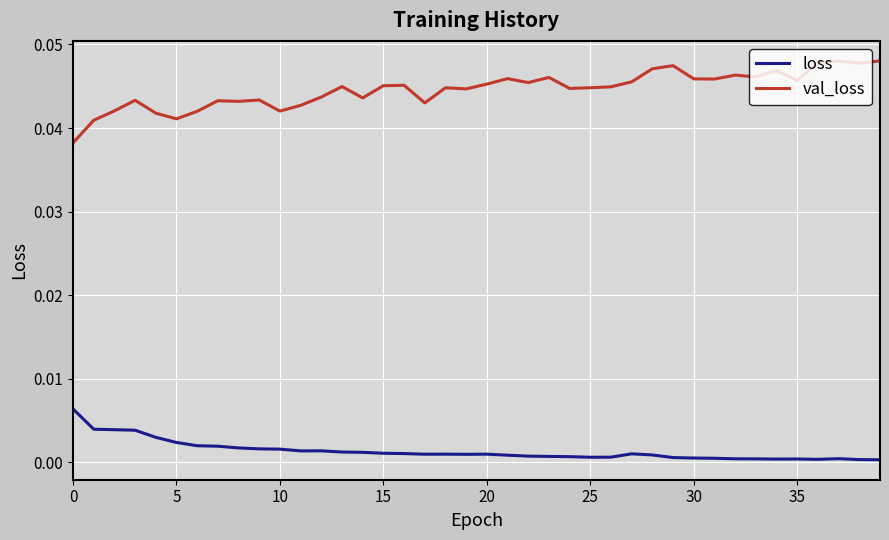

What are all the series names shown in the legend?

loss, val_loss